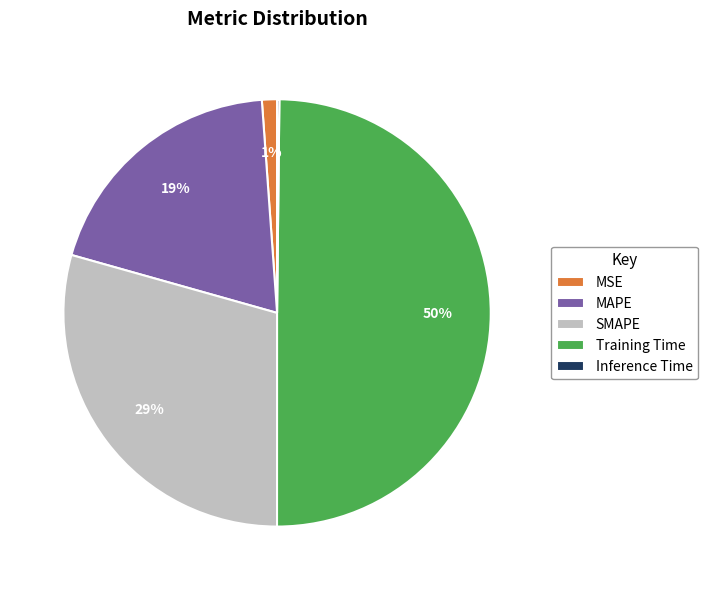

The MSE slice represents 11% of the pie. True or false?

False